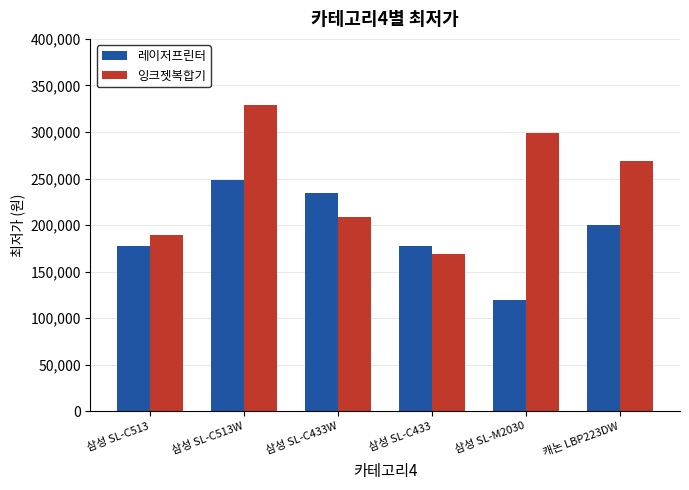

Reading left to right, transcribe all the data shown in this chart.

레이저프린터: 177000	248000	234000	177000	119000	199800
잉크젯복합기: 189000	329000	209000	169000	299000	269000